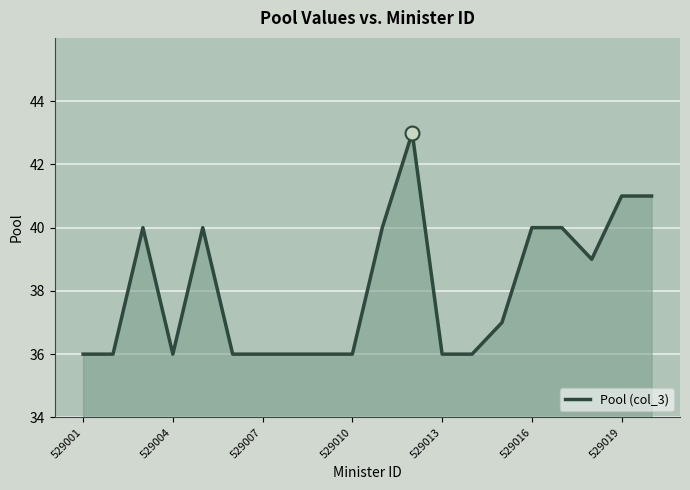

True or false: there are more than 2 points higher than both neighbors.

True